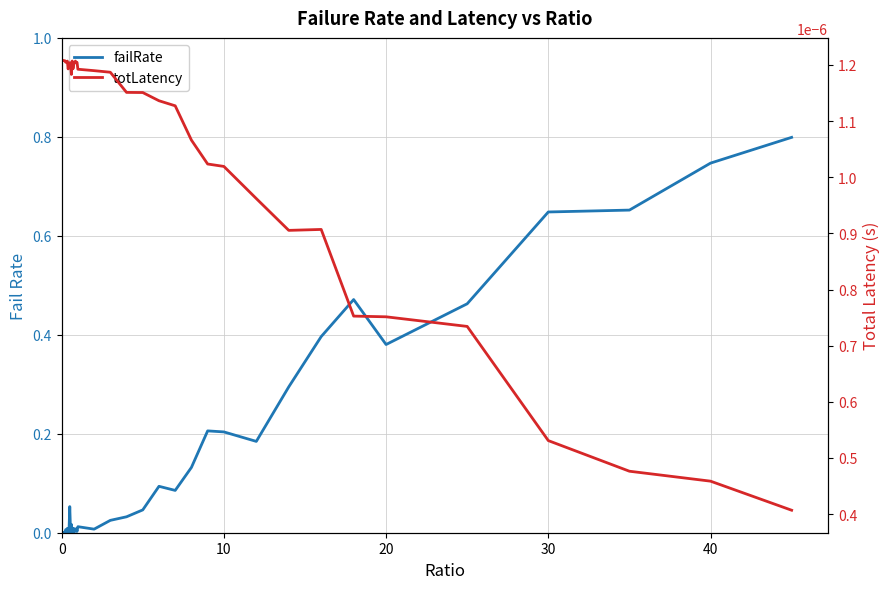

What are all the series names shown in the legend?

failRate, totLatency